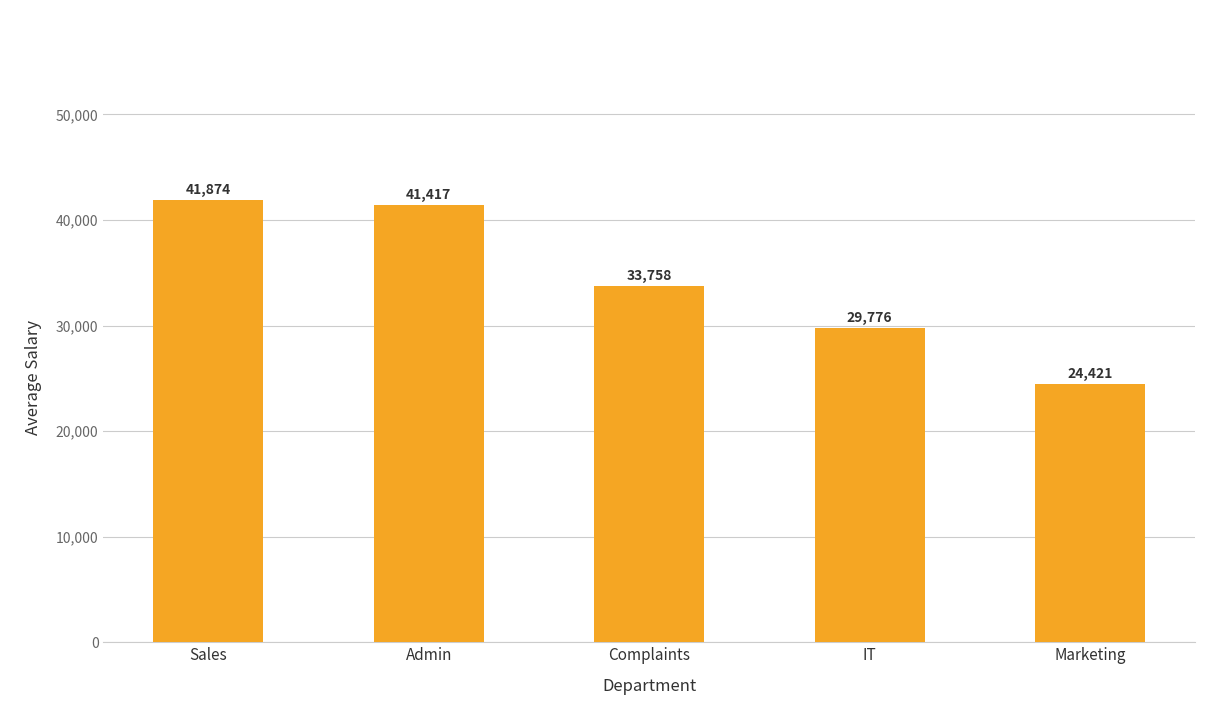

Which label corresponds to the largest value in the chart?

Sales